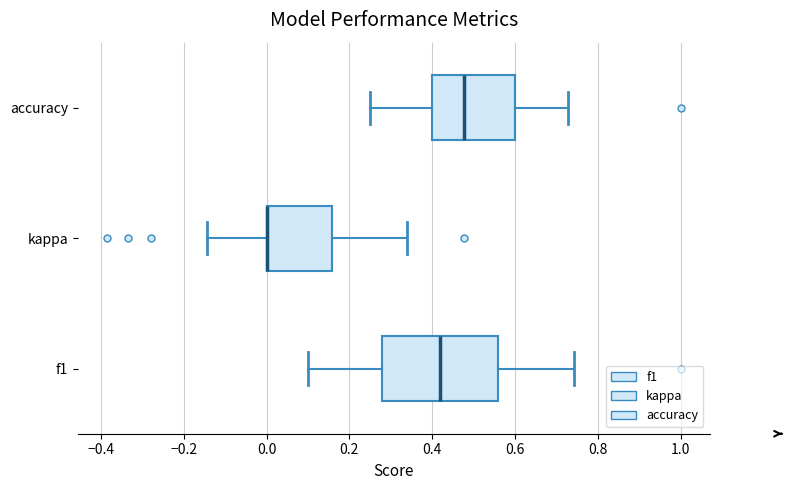

Which box is the widest, from its left edge to its right edge?

f1